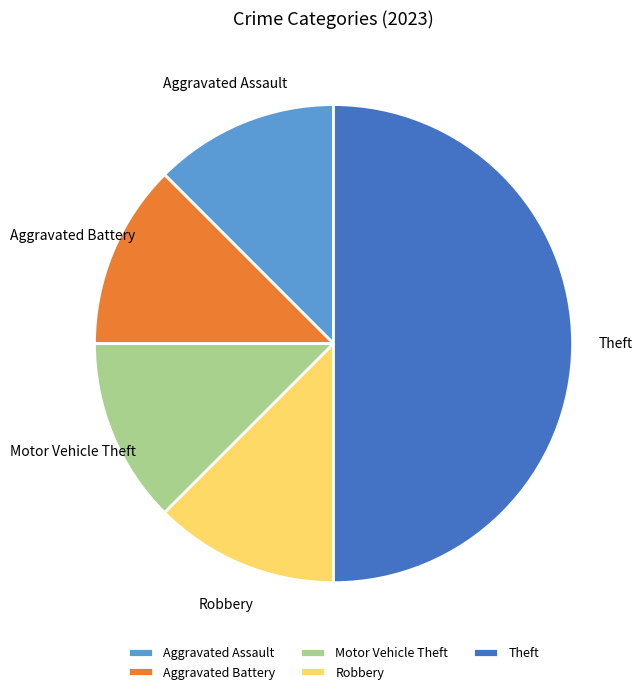

Is Motor Vehicle Theft the majority of the pie?

No